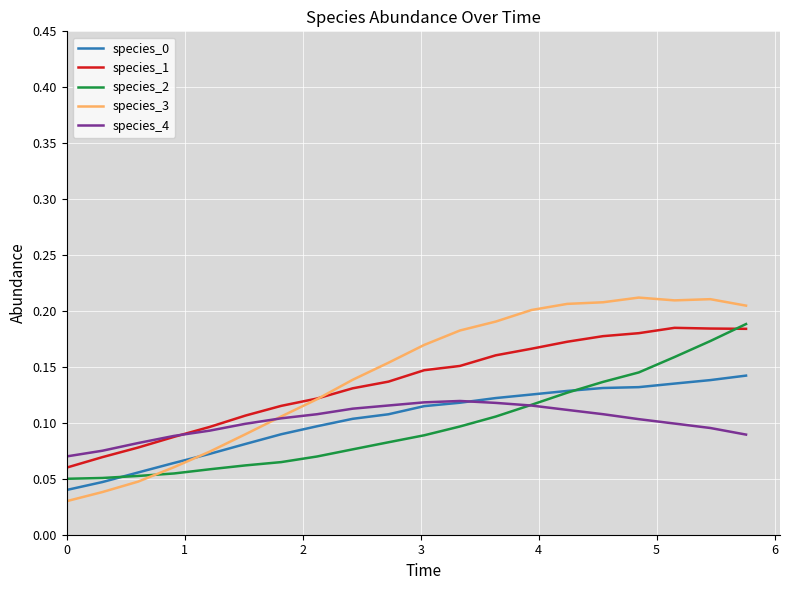

Does the chart have visible grid lines?

Yes